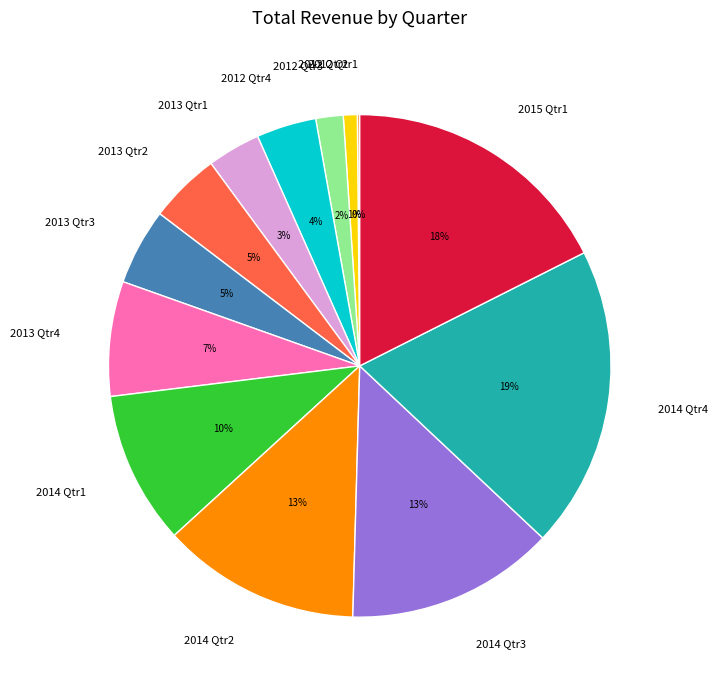

To the nearest percent, what portion does 2014 Qtr3 represent?

13%